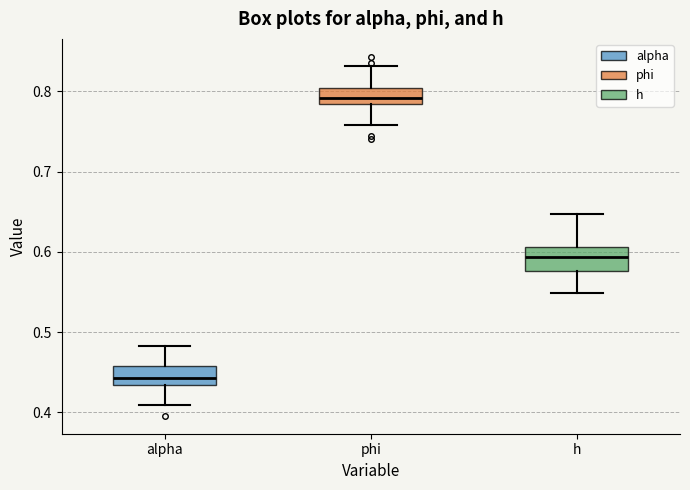

Reading left to right, transcribe this box plot: for each box, give where its median line is, the range the box spans, and where its two whiskers end, as read against the y-axis. The values are not printed on the chart, so give them approximately, as read against the axis.

alpha: median 0.44, box 0.43 to 0.46, whiskers 0.41 to 0.48
phi: median 0.79, box 0.78 to 0.80, whiskers 0.76 to 0.83
h: median 0.59, box 0.58 to 0.61, whiskers 0.55 to 0.65